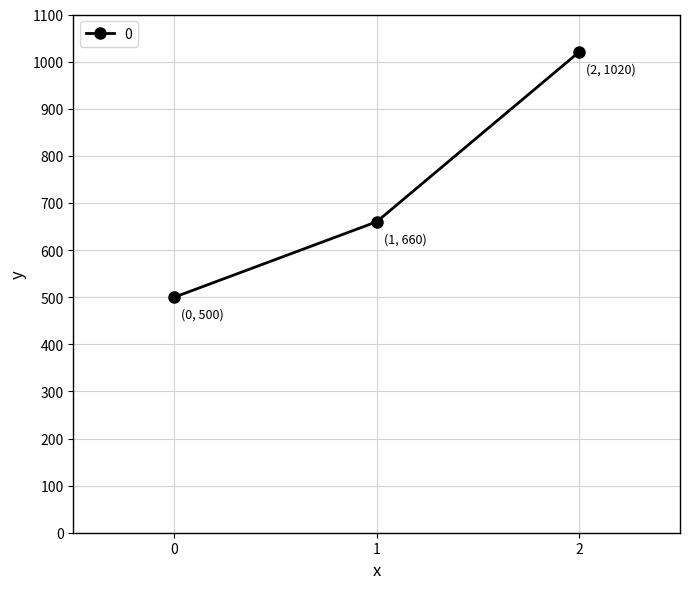

Reading left to right, transcribe all the data shown in this chart.

500	660	1020